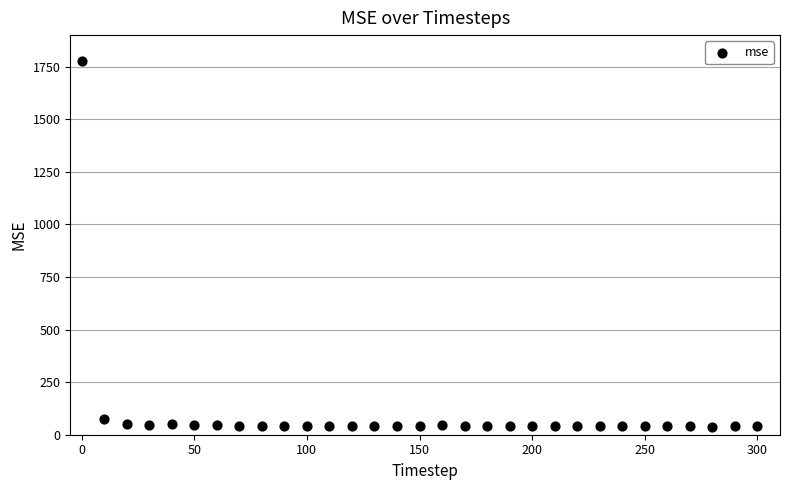

What is the range of X values (max minus min)?

300.0